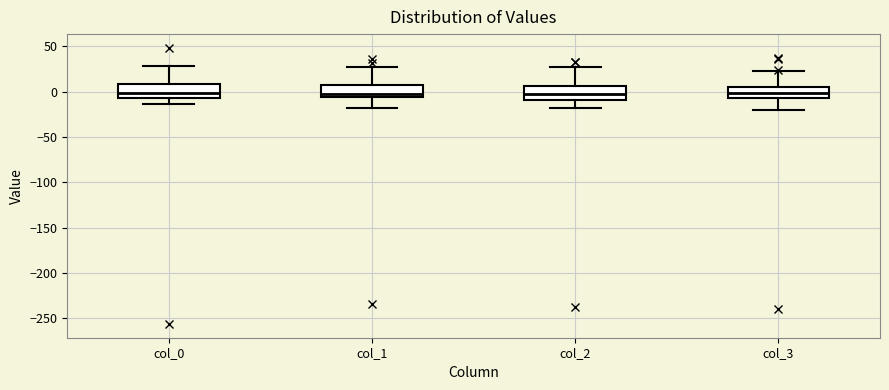

Reading left to right, transcribe this box plot: for each box, give where its median line is, the range the box spans, and where its two whiskers end, as read against the y-axis. The values are not printed on the chart, so give them approximately, as read against the axis.

col_0: median 0, box -5 to 10, whiskers -15 to 30
col_1: median -5 (just above the box's lower edge), box -5 to 10, whiskers -20 to 25
col_2: median 0, box -10 to 5, whiskers -20 to 25
col_3: median 0, box -5 to 5, whiskers -20 to 25